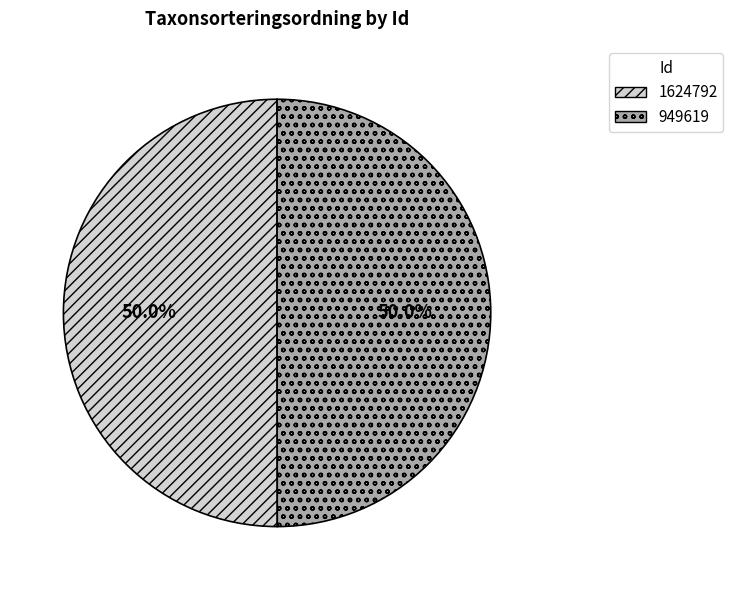

How much of the chart is everything except 949619?

50.0%